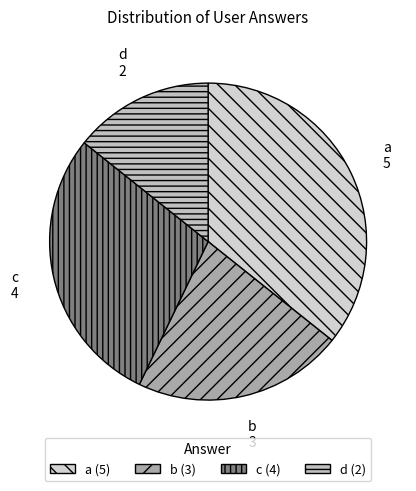

Count the number of slices in the pie.

4